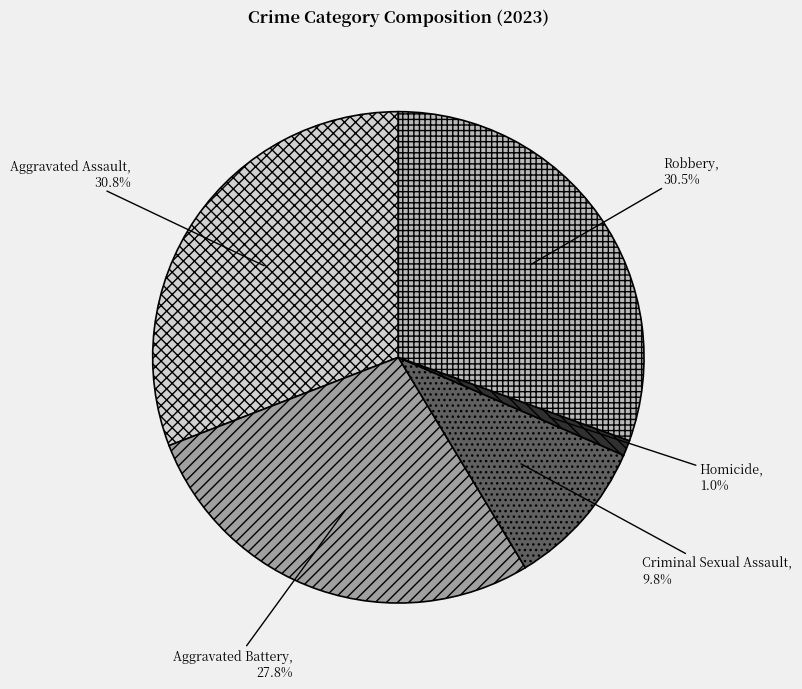

Approximately how many times larger is the value at Aggravated Assault compared to Robbery?

1.0